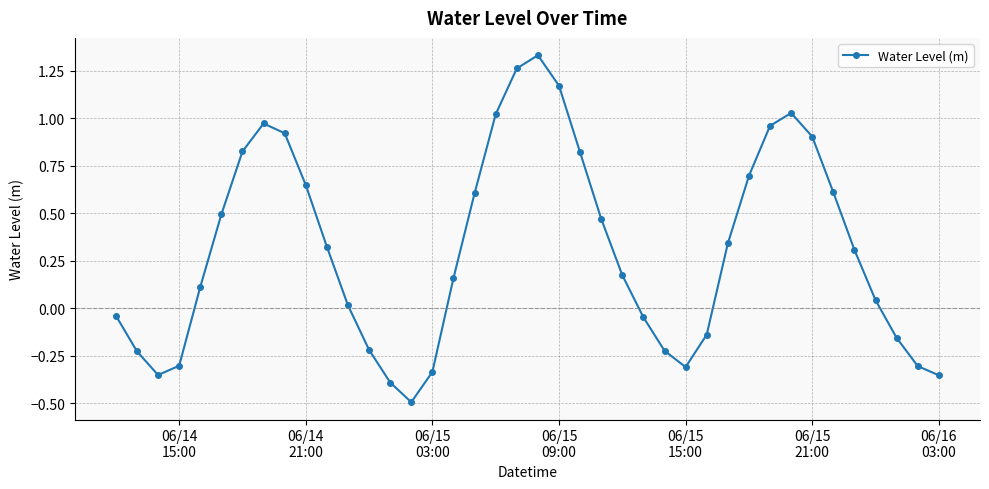

True or false: the data has more than 1 interior local peaks.

True